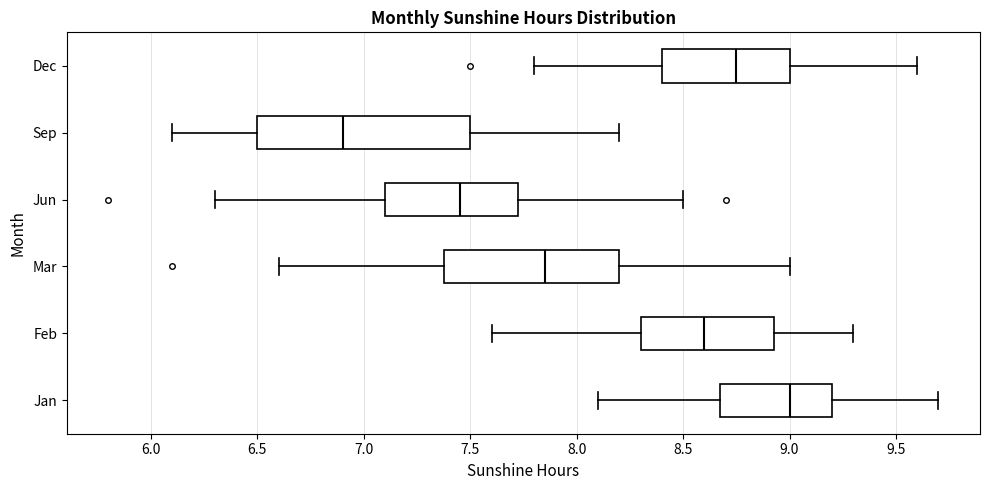

Reading bottom to top, transcribe this box plot: for each box, give where its median line is, the range the box spans, and where its two whiskers end, as read against the x-axis. The values are not printed on the chart, so give them approximately, as read against the axis.

Jan: median 9.00, box 8.70 to 9.20, whiskers 8.10 to 9.70
Feb: median 8.60, box 8.30 to 8.95, whiskers 7.60 to 9.30
Mar: median 7.85, box 7.40 to 8.20, whiskers 6.60 to 9.00
Jun: median 7.45, box 7.10 to 7.75, whiskers 6.30 to 8.50
Sep: median 6.90, box 6.50 to 7.50, whiskers 6.10 to 8.20
Dec: median 8.75, box 8.40 to 9.00, whiskers 7.80 to 9.60